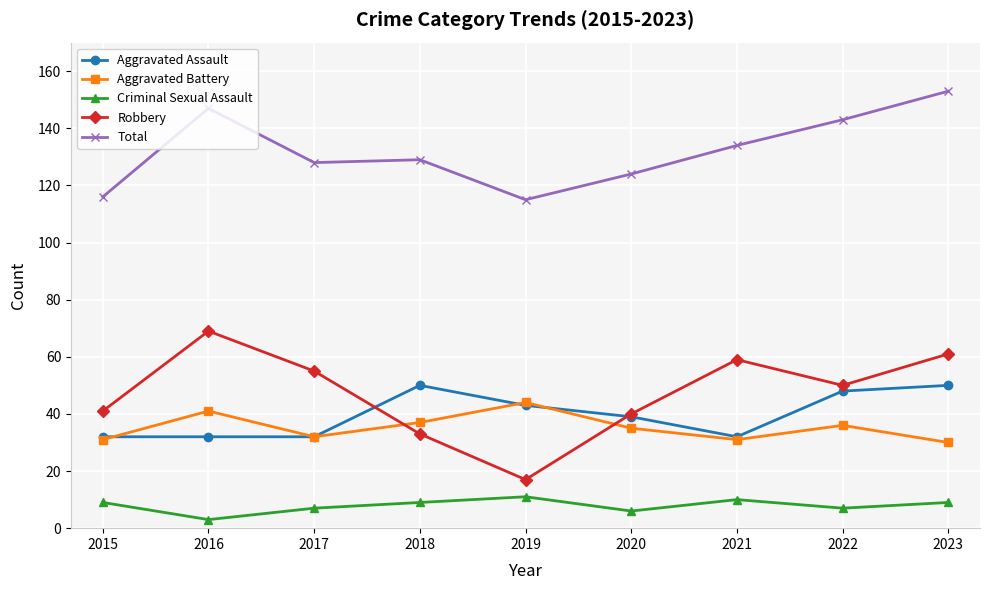

Count the Total values in the range 124 to 143.

5